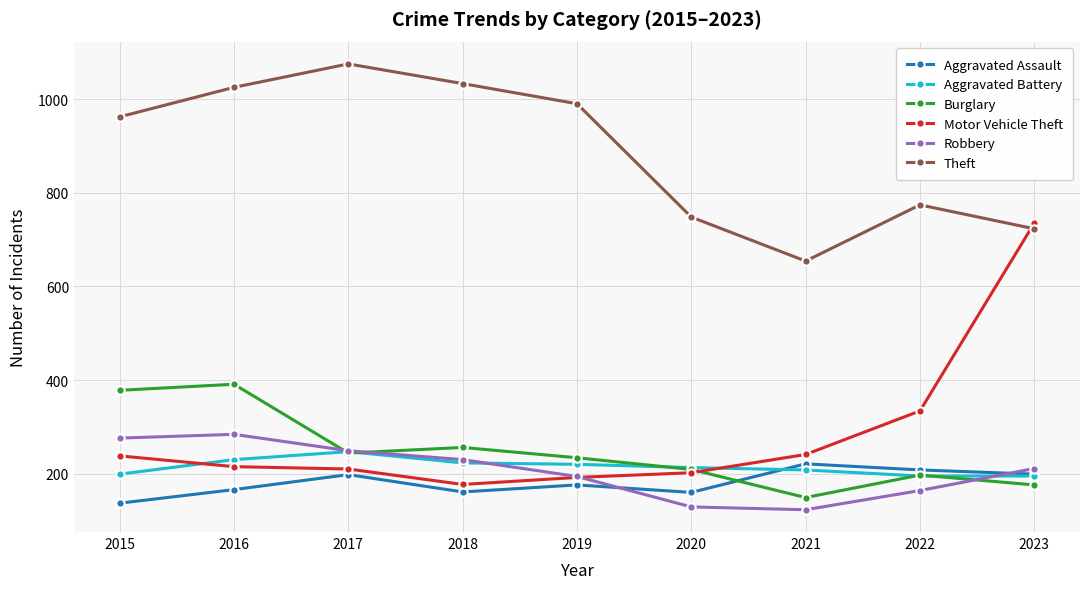

Which category has the lowest value in the Burglary series?

2021